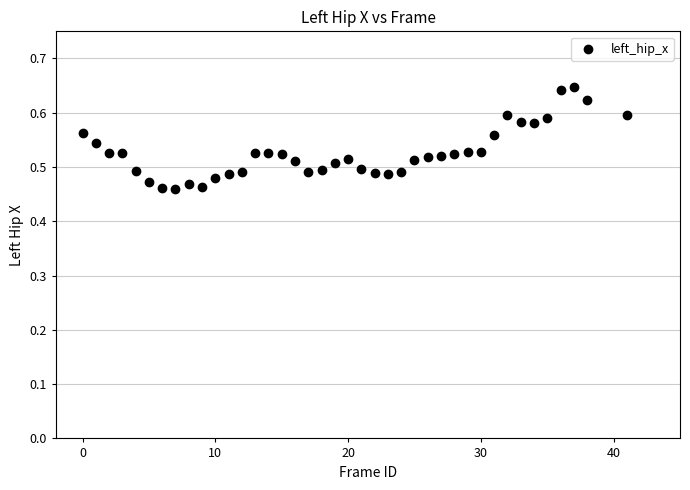

What is the range of X values (max minus min)?

41.0